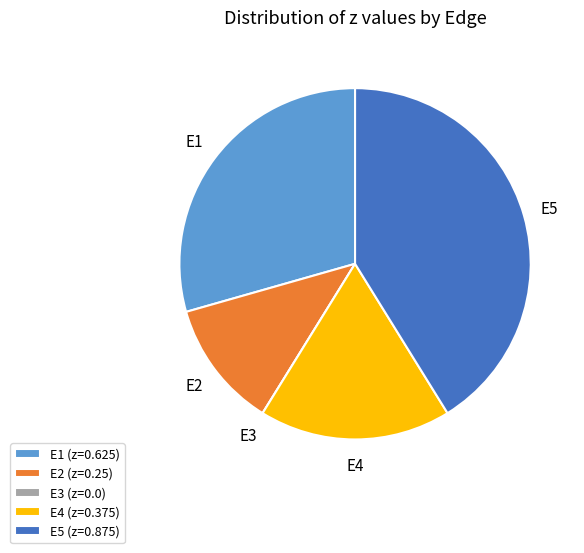

Between E4 and E5, which is larger?

E5